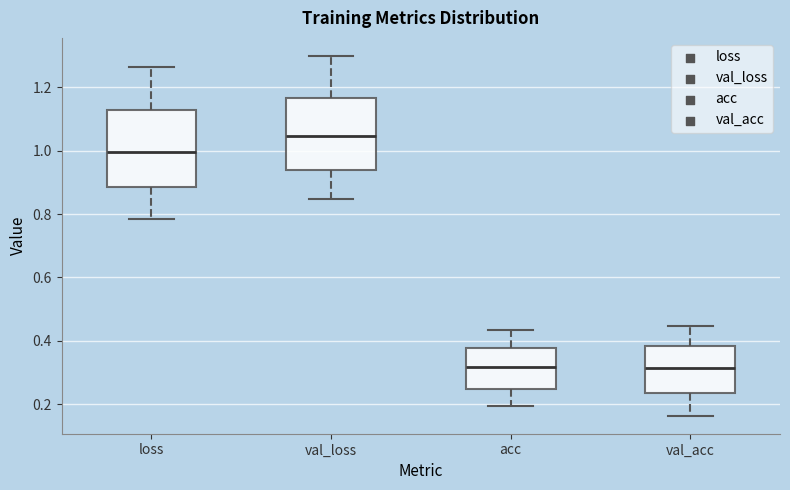

Reading left to right, read every box against the y-axis: the position of its median line, the range the box covers, and the ends of its whiskers. The values are not printed on the chart, so give them approximately, as read against the axis.

loss: median 1.00, box 0.88 to 1.12, whiskers 0.78 to 1.26
val_loss: median 1.04, box 0.94 to 1.16, whiskers 0.84 to 1.30
acc: median 0.32, box 0.24 to 0.38, whiskers 0.20 to 0.44
val_acc: median 0.32, box 0.24 to 0.38, whiskers 0.16 to 0.44